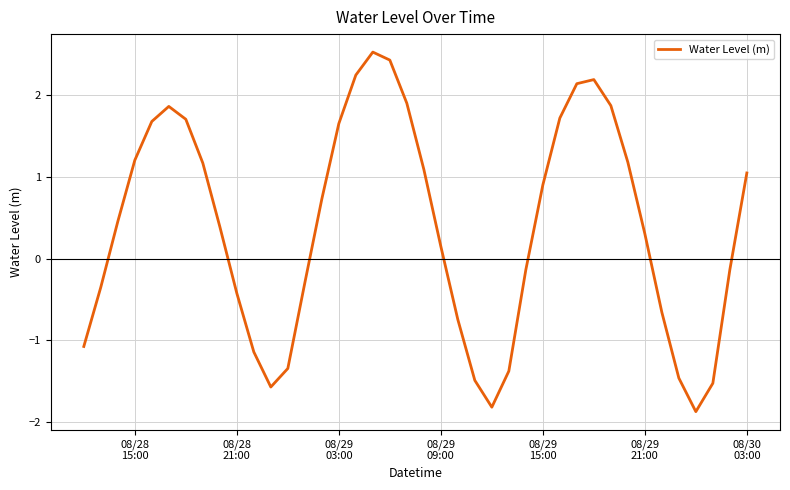

What is the greatest value displayed?

2.5